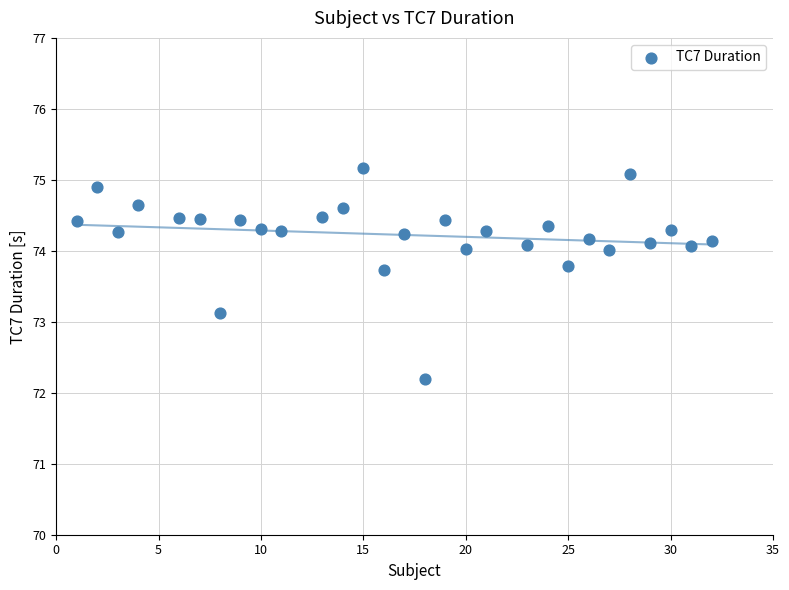

What Y value in the scatter plot is closest to 73?

73.1